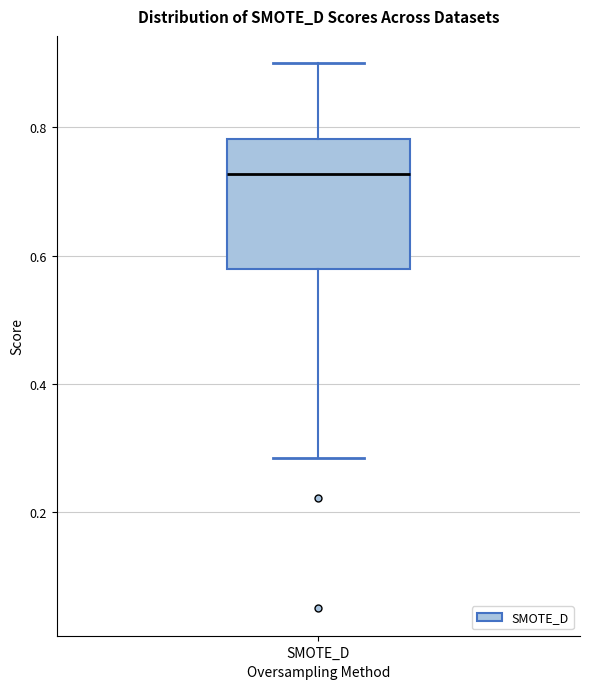

Read this box plot against the y-axis: the position of the median line, the range covered by the box, and the ends of both whiskers. The values are not printed on the chart, so give them approximately, as read against the axis.

median 0.72, box 0.58 to 0.78, whiskers 0.28 to 0.90